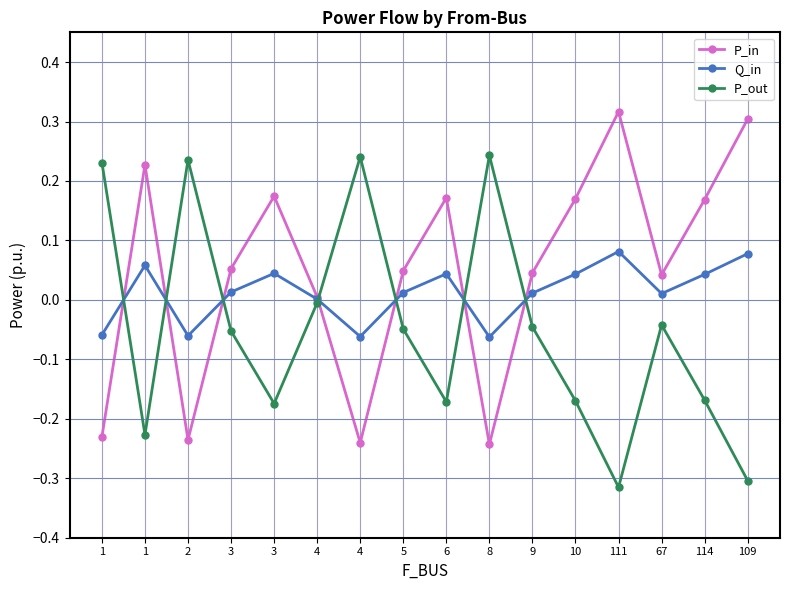

What is the maximum value shown in the chart?

0.3